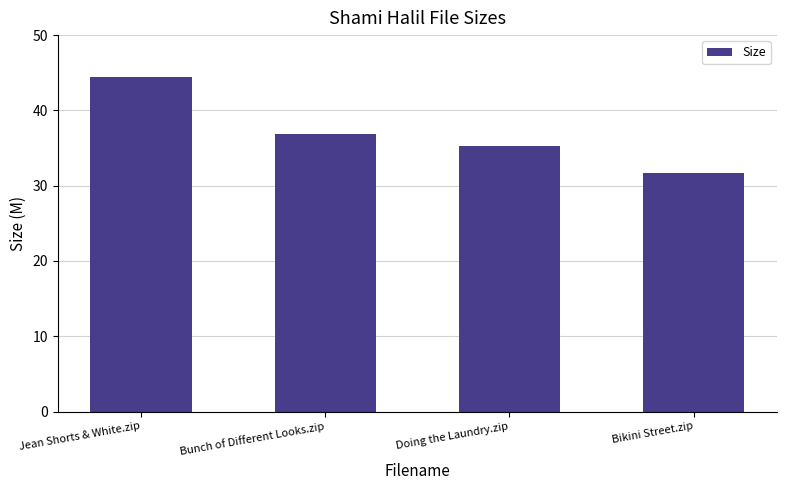

List the labels in order of value, smallest first.

Bikini Street.zip, Doing the Laundry.zip, Bunch of Different Looks.zip, Jean Shorts & White.zip